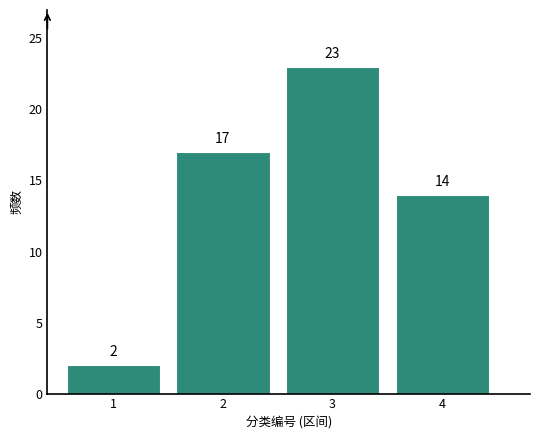

Reading right to left, what are all the values shown in this chart?

14	23	17	2